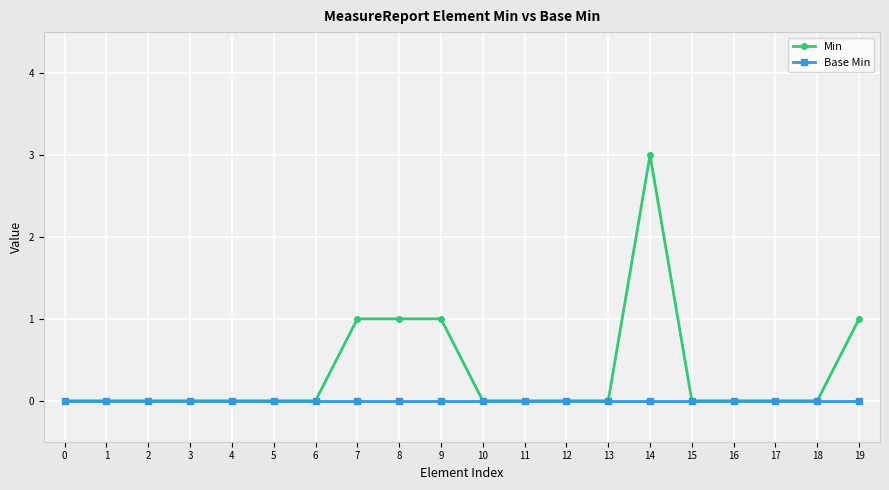

The Min series shows 3 at 14. True or false?

True